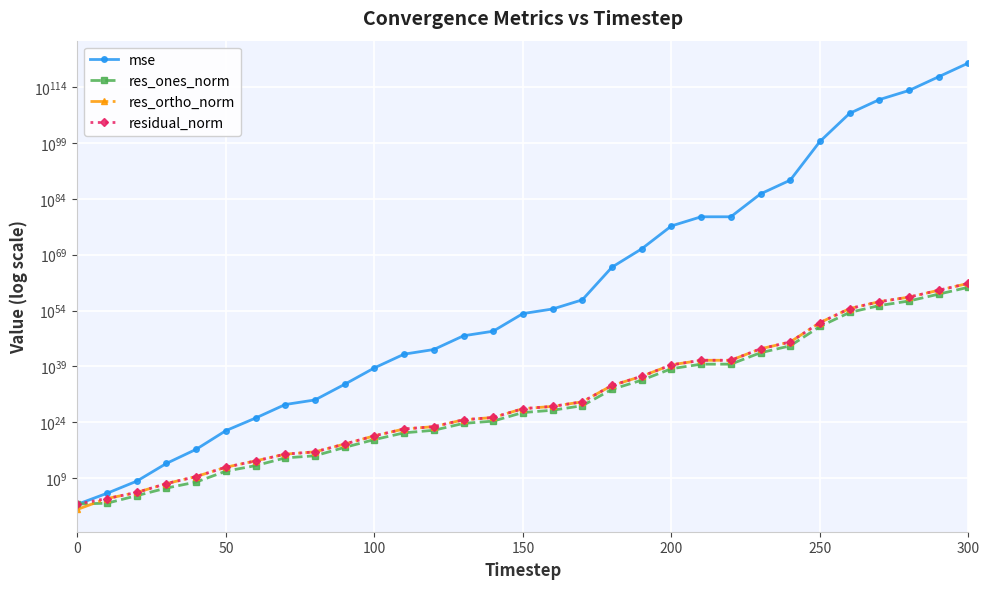

True or false: residual_norm and res_ortho_norm cross at least once.

False